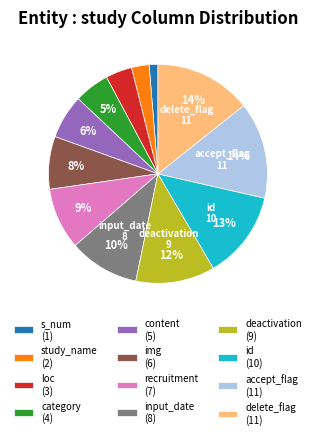

What is the ratio of the value at s_num to the value at input_date?

0.1